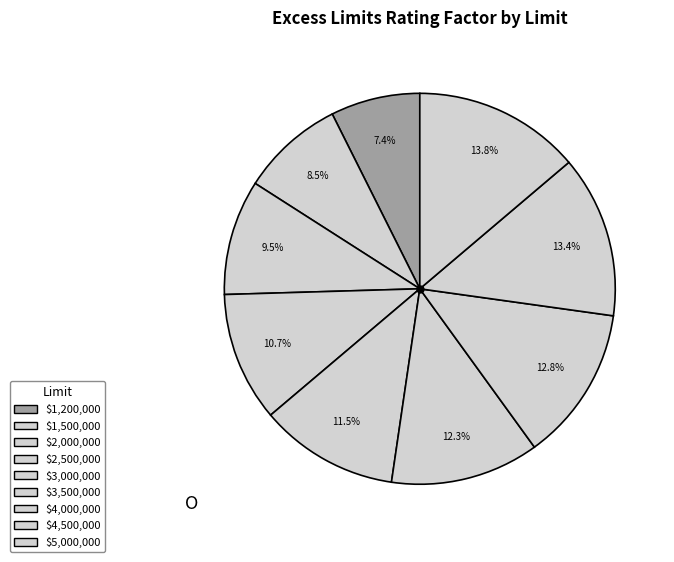

What percentage is the $4,500,000 slice, to the nearest percent?

13%